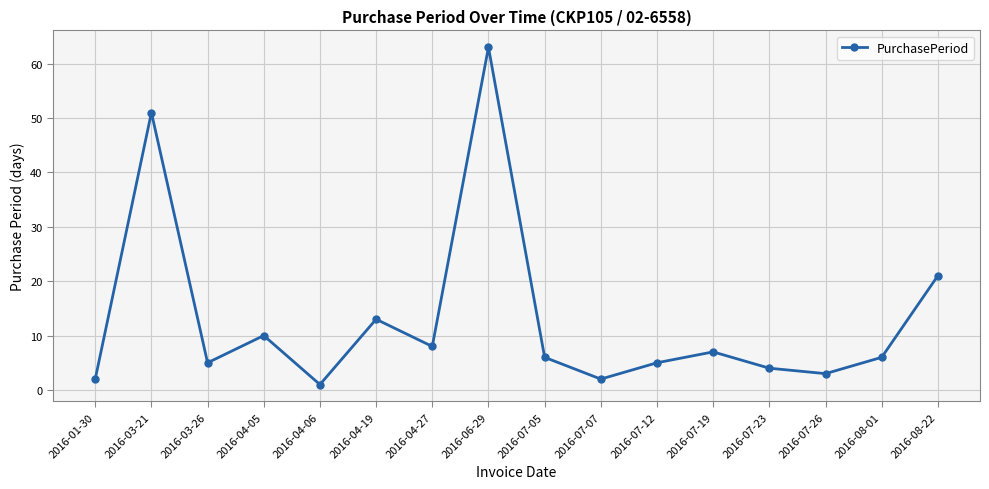

How many interior local valleys (lower than both neighbors) does the data have?

5